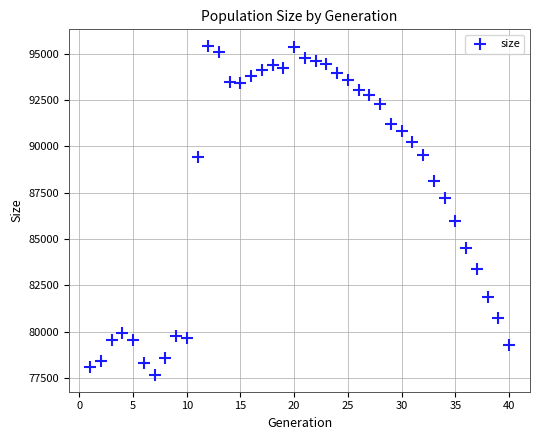

What is the range of Y values (max minus min)?

17786